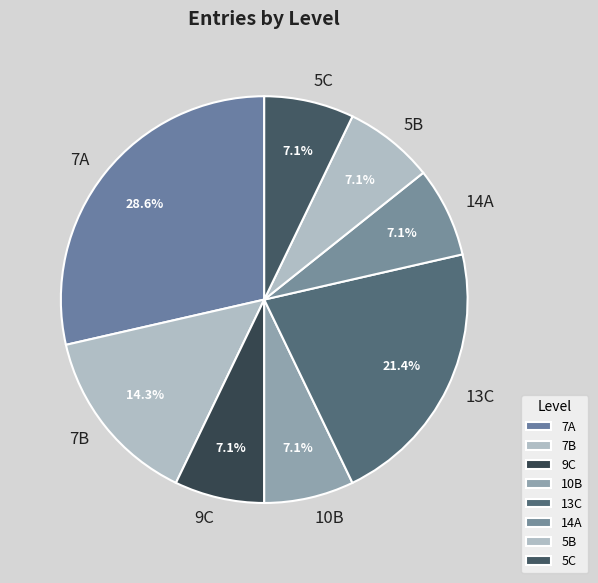

To the nearest percent, what is the average slice percentage?

12%